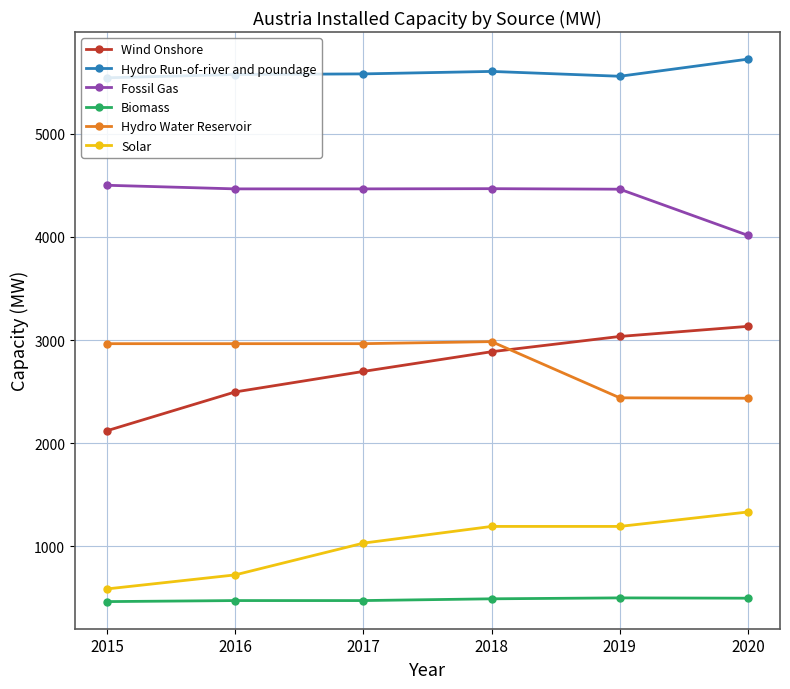

Is it true that Wind Onshore equals 1323 at 2019?

False